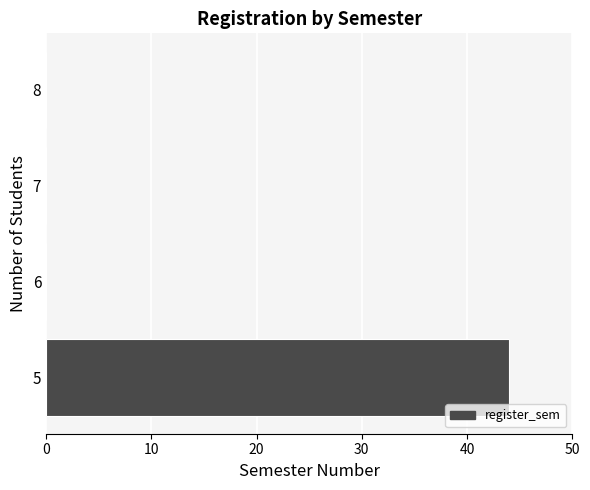

Reading top to bottom, list all the values displayed in this chart.

8=0	7=0	6=0	5=44